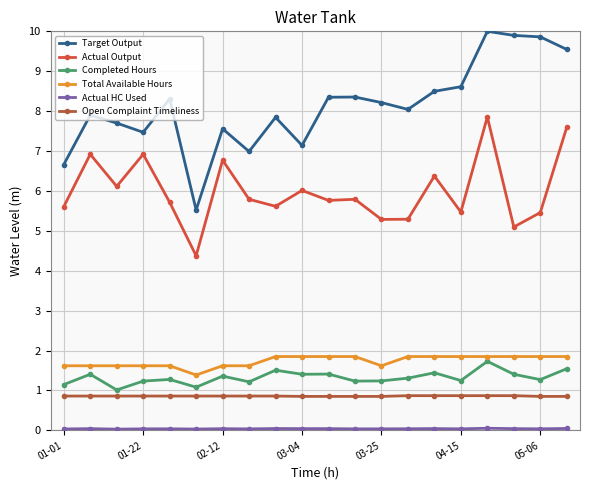

True or false: Total Available Hours and Actual Output cross at least once.

False